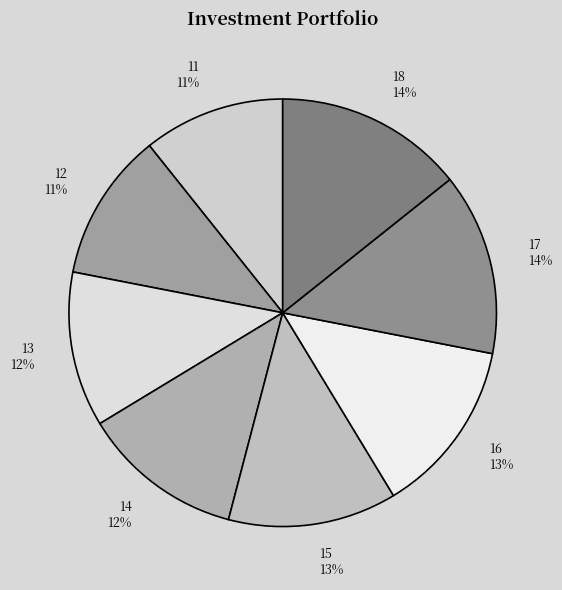

How many segments does this pie chart have?

8